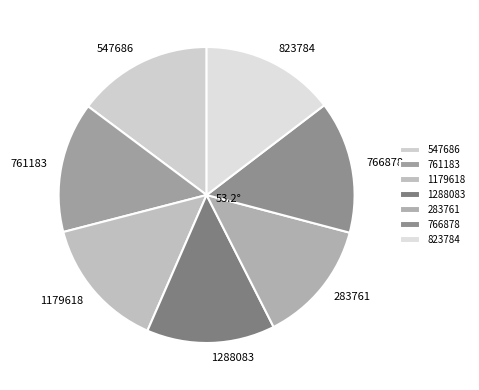

The 761183 slice represents 24% of the pie. True or false?

False